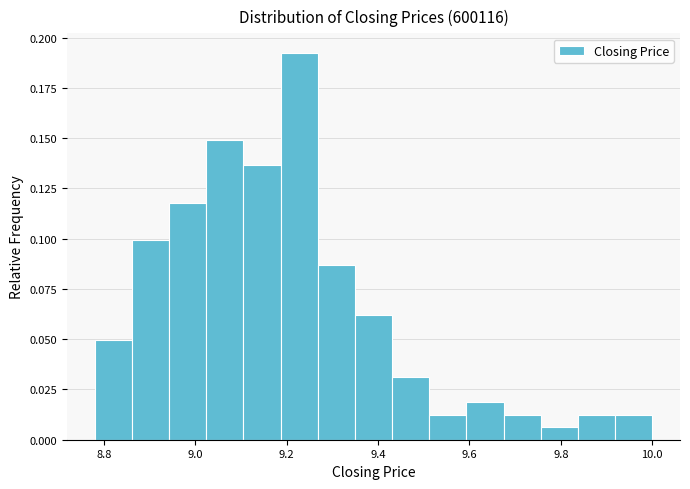

Reading left to right, list every bar in this chart as the range it spans on the x-axis followed by its height. Neither the bar edges nor the heights are printed on the chart, so give them approximately, as read against the axes.

8.78 to 8.86: 0.050
8.86 to 8.94: 0.100
8.94 to 9.02: 0.120
9.02 to 9.10: 0.150
9.10 to 9.18: 0.135
9.18 to 9.26: 0.195
9.26 to 9.34: 0.085
9.34 to 9.44: 0.060
9.44 to 9.52: 0.030
9.52 to 9.60: 0.010
9.60 to 9.68: 0.020
9.68 to 9.76: 0.010
9.76 to 9.84: 0.005
9.84 to 9.92: 0.010
9.92 to 10.00: 0.010